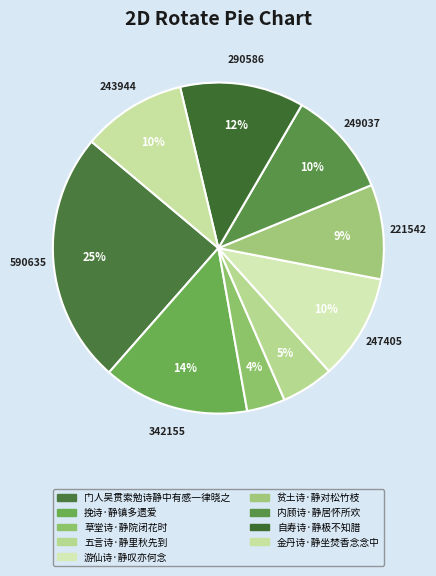

To the nearest percent, what is the difference between the 内顾诗·静居怀所欢 and 五言诗·静里秋先到 slice percentages?

5%